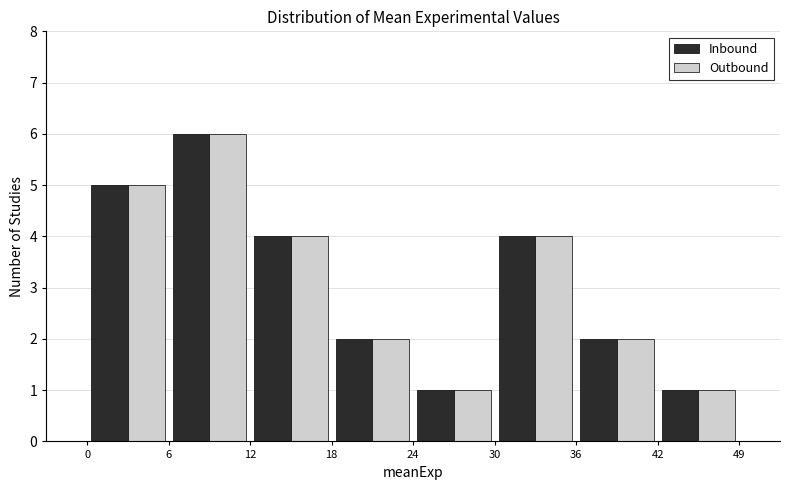

Reading left to right, list every range on the x-axis with the height of the bar of each series over it. The values are not printed on the chart, so give them approximately, as read against the axis.

0 to 6: Inbound=5	Outbound=5
6 to 12: Inbound=6	Outbound=6
12 to 18: Inbound=4	Outbound=4
18 to 24: Inbound=2	Outbound=2
24 to 30: Inbound=1	Outbound=1
30 to 36: Inbound=4	Outbound=4
36 to 42: Inbound=2	Outbound=2
42 to 49: Inbound=1	Outbound=1